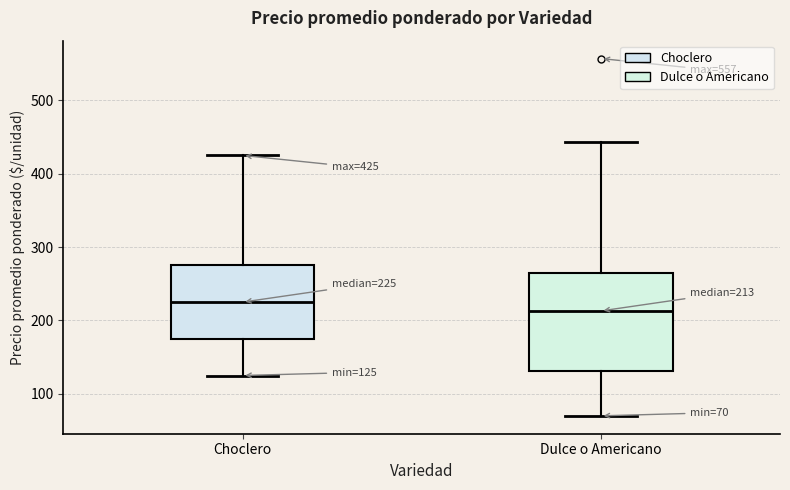

Which box's median line is the highest?

Choclero